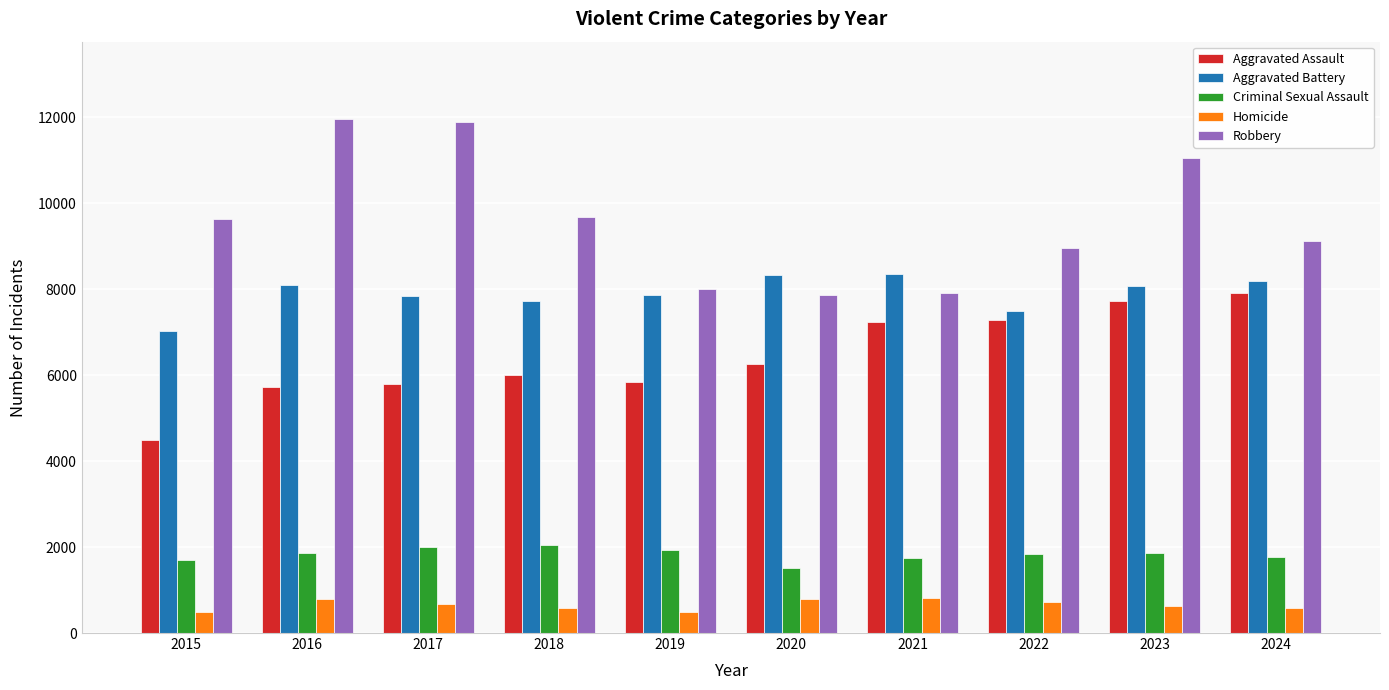

Which series has the largest range (max minus min)?

Robbery